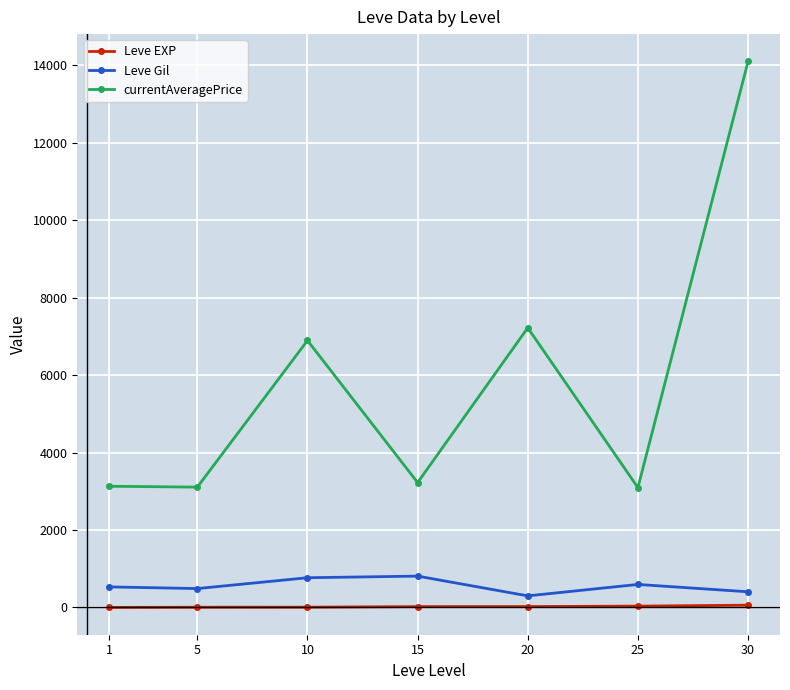

What is the average value of the Leve Gil series?

556.9